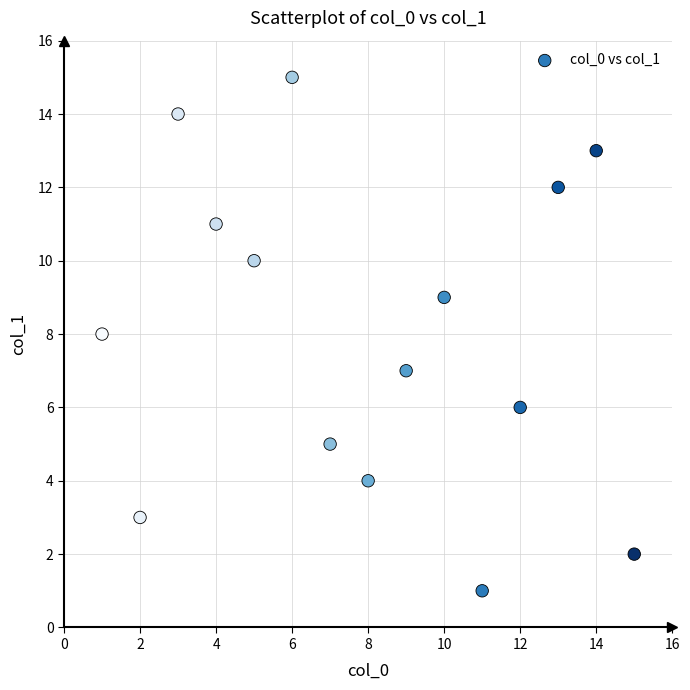

What is the range of Y values (max minus min)?

14